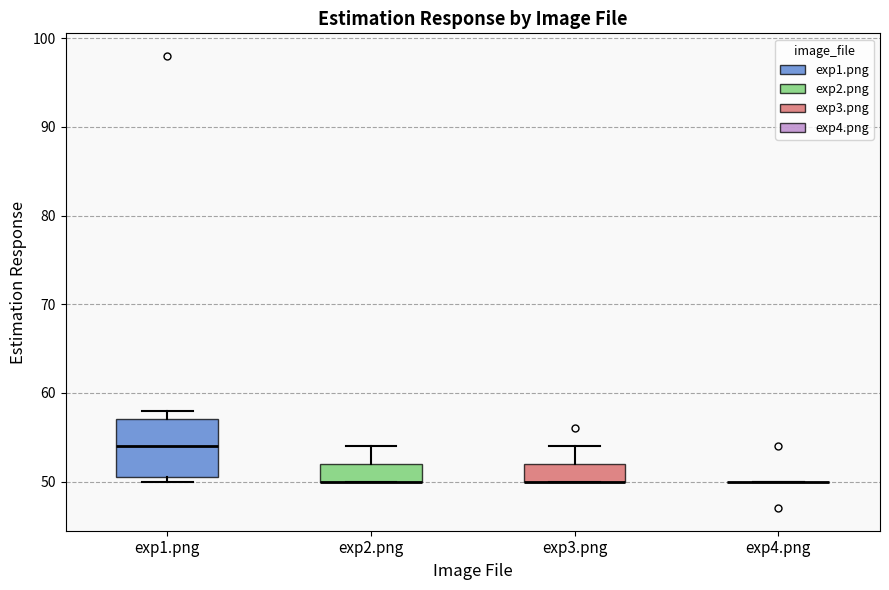

Reading left to right, transcribe this box plot: for each box, give where its median line is, the range the box spans, and where its two whiskers end, as read against the y-axis. The values are not printed on the chart, so give them approximately, as read against the axis.

exp1.png: median 54, box 51 to 57, whiskers 50 to 58
exp2.png: median 50 (drawn on the box's lower edge), box 50 to 52, whiskers 50 to 54
exp3.png: median 50 (drawn on the box's lower edge), box 50 to 52, whiskers 50 to 54
exp4.png: box collapsed to a line at 50, whiskers 50 to 50